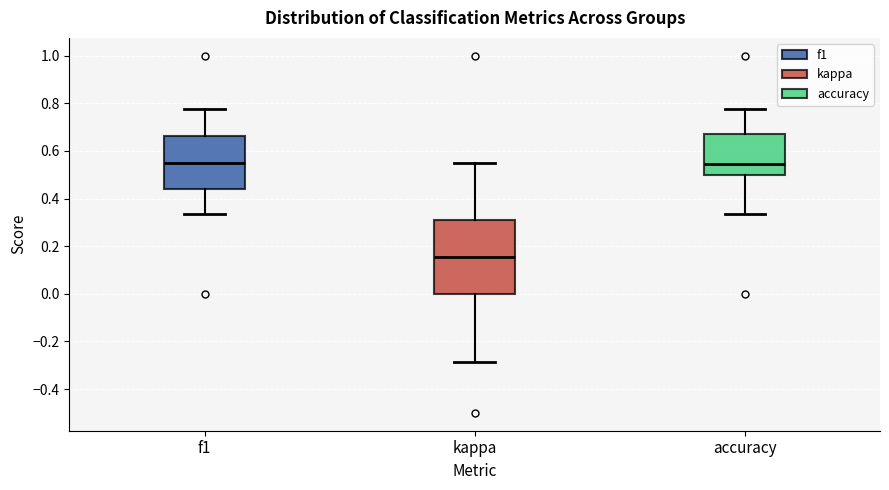

Which box is the tallest, from its lower edge to its upper edge?

kappa